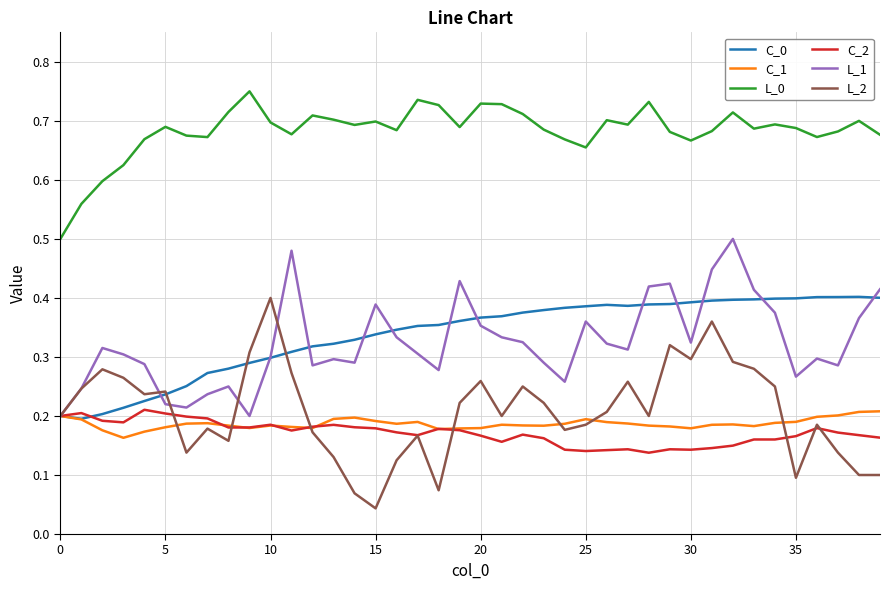

Which series has the largest range (max minus min)?

L_2